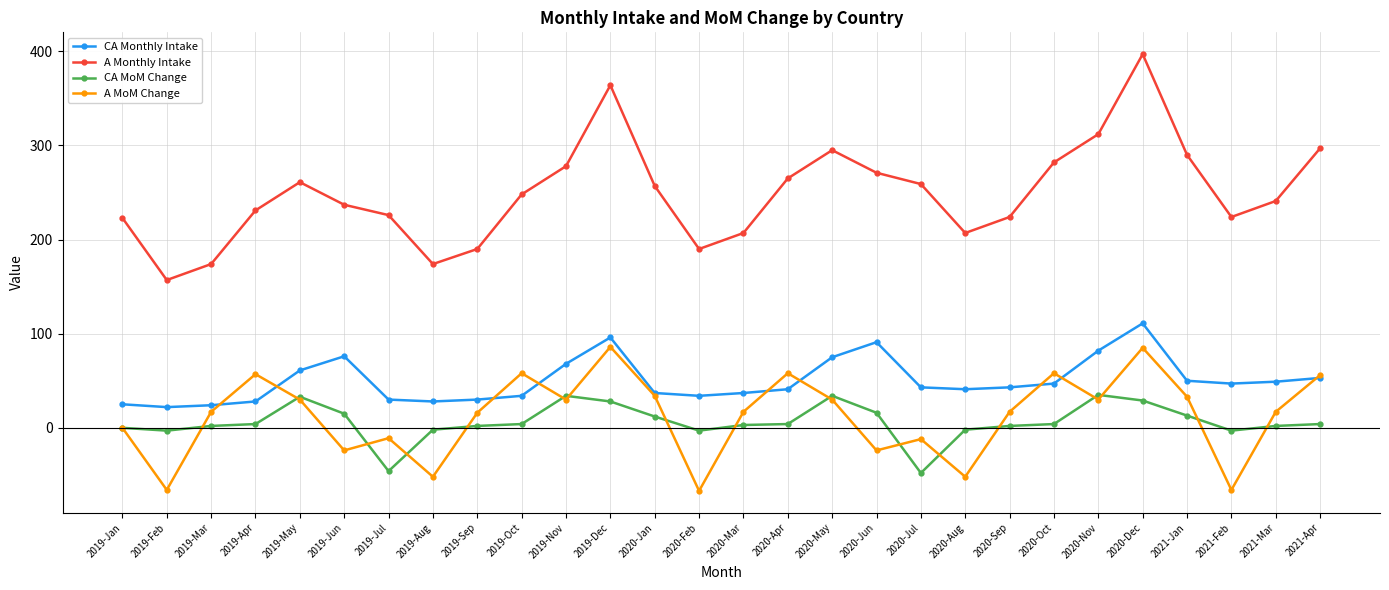

Does the chart have visible grid lines?

Yes